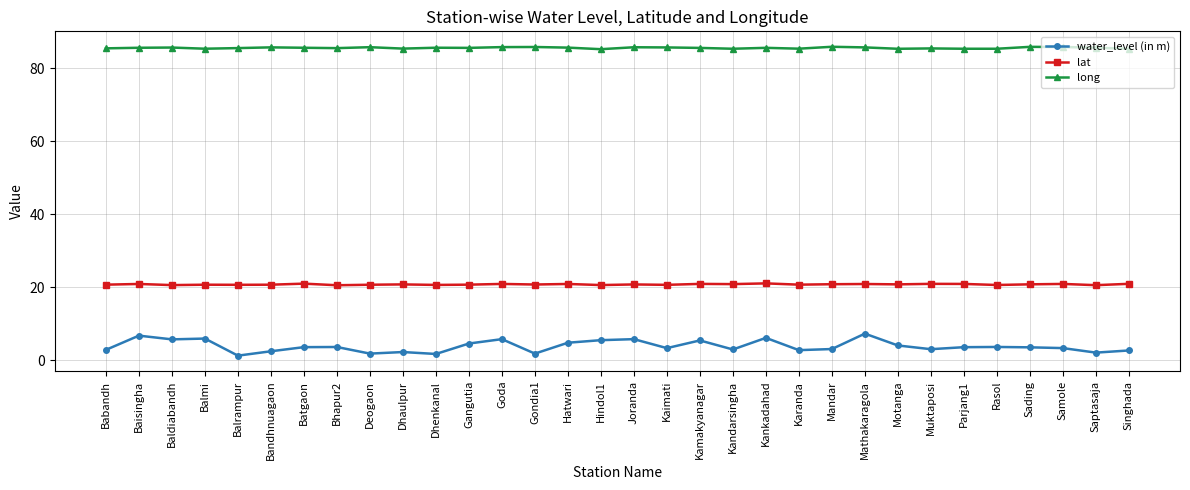

What is the label of the 11th point from the right?

Karanda